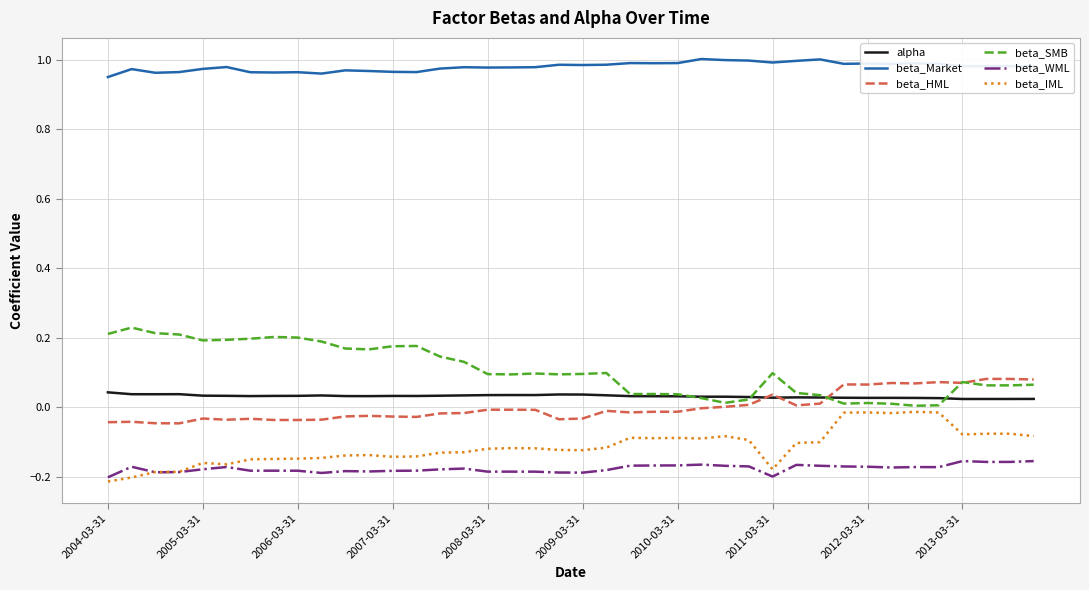

True or false: alpha and beta_IML intersect in this chart.

False